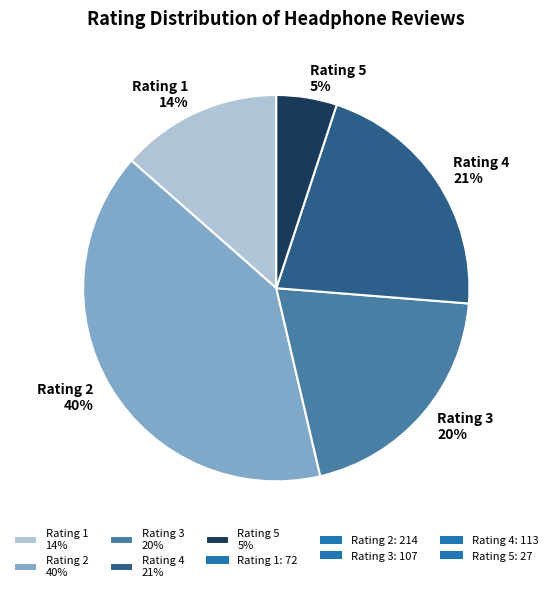

The Rating 4 21% slice represents 9% of the pie. True or false?

False